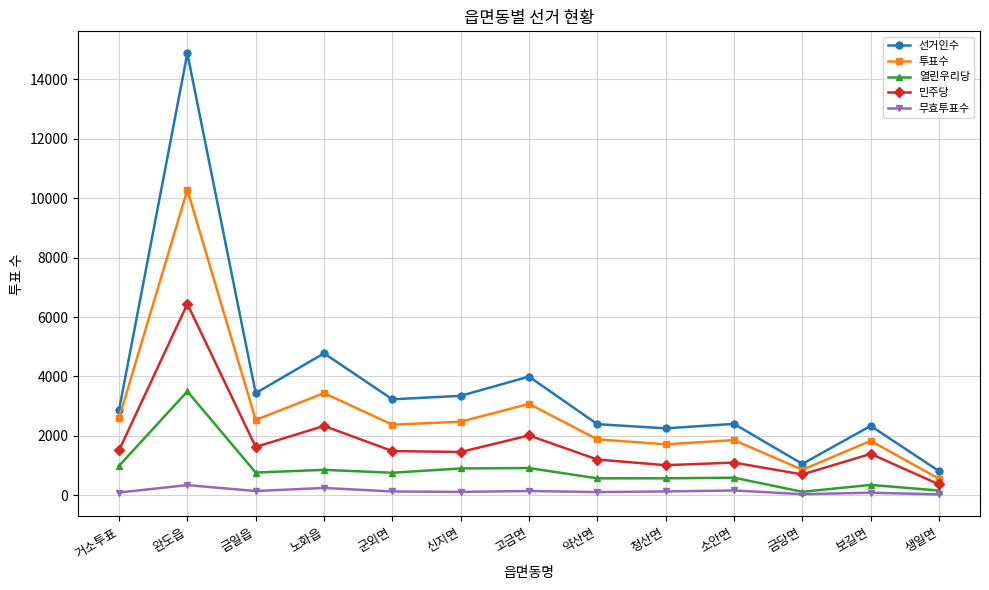

True or false: 무효투표수 has a value of 343 at 완도읍.

True